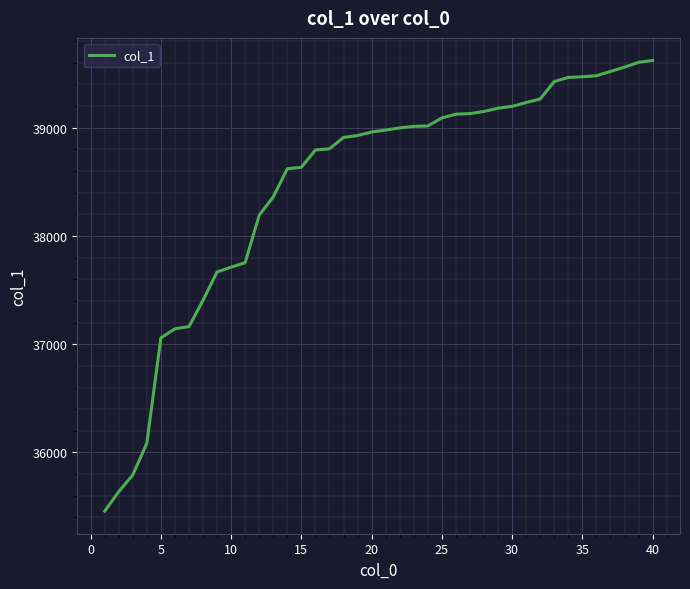

How many categories are shown in the chart?

40